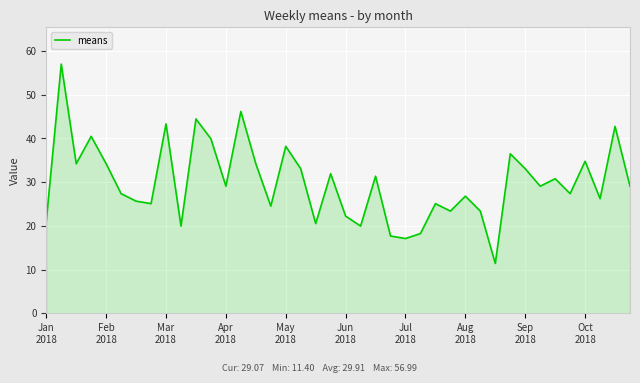

What is the maximum value shown in the chart?

57.0